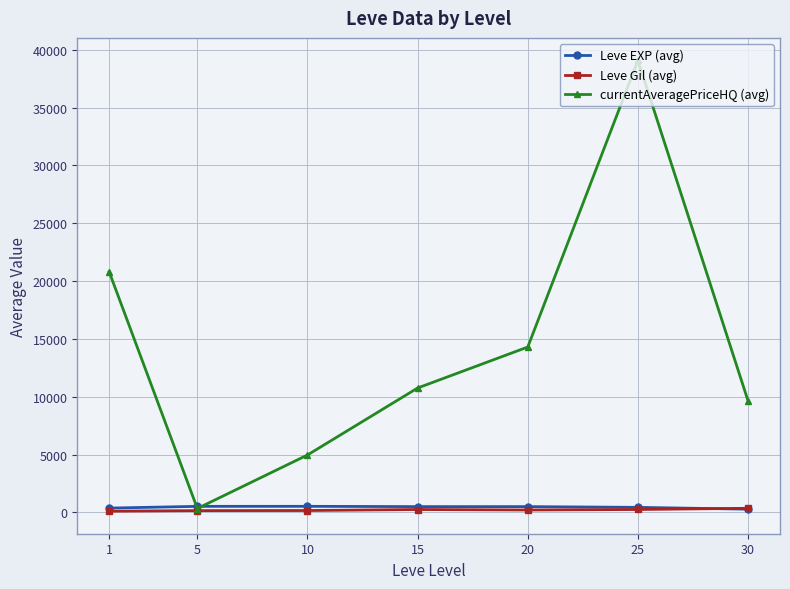

The value of currentAveragePriceHQ (avg) at 1 is 20797. True or false?

True